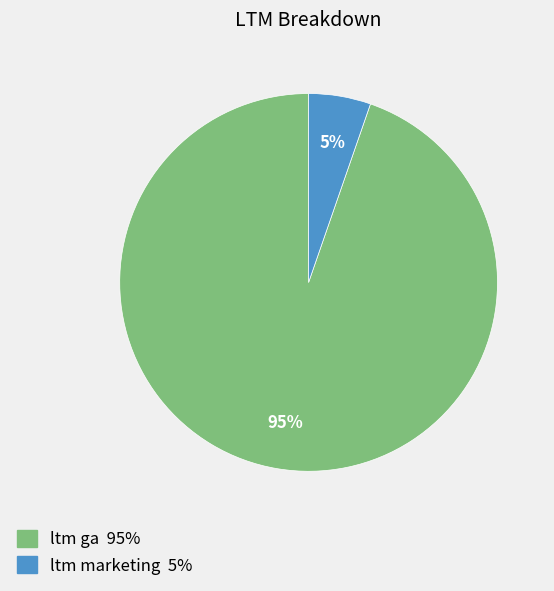

To the nearest percent, what is the combined percentage of ltm marketing 5% and ltm ga 95%?

100%